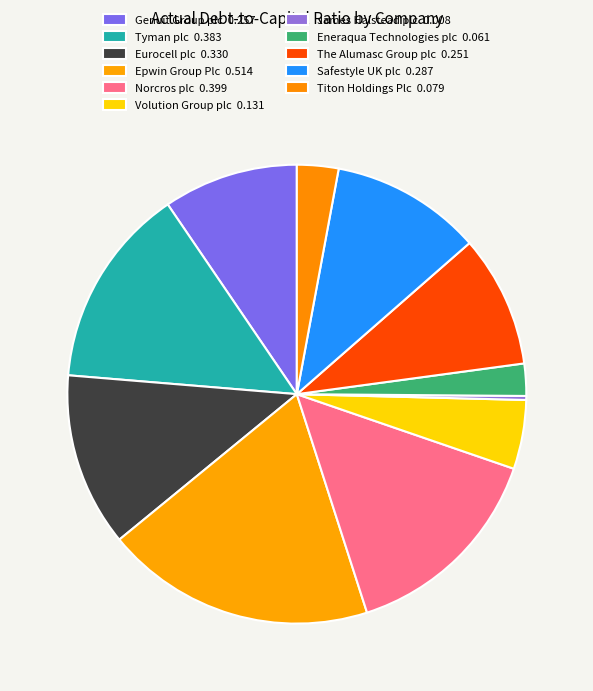

Does any single category account for the majority?

No